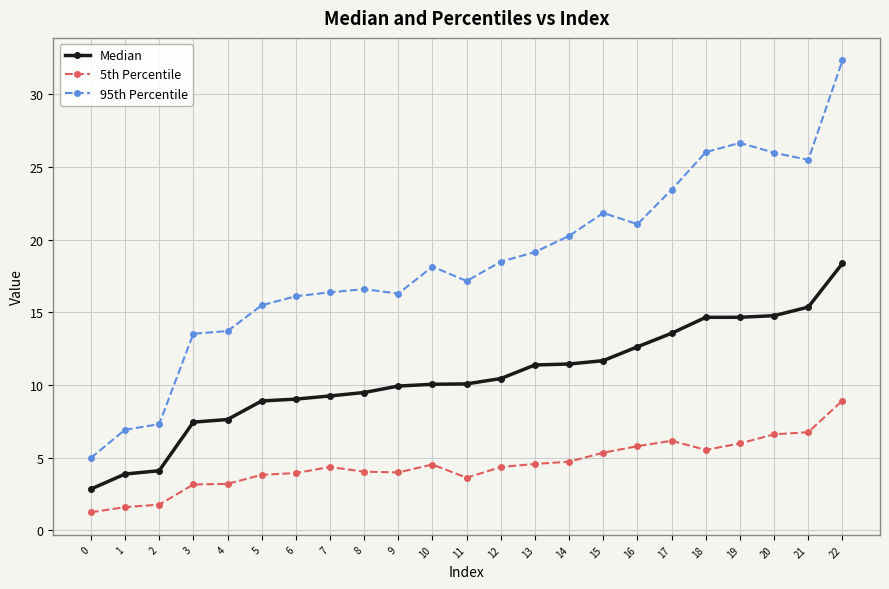

Which category has the highest value in the 5th Percentile series?

22